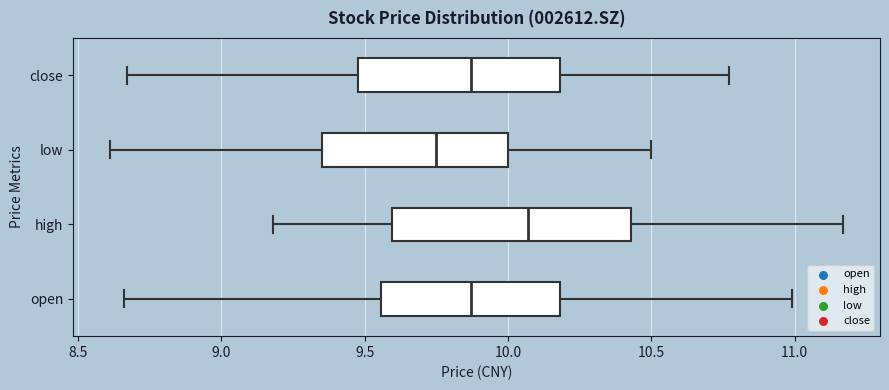

Reading bottom to top, read every box against the x-axis: the position of its median line, the range the box covers, and the ends of its whiskers. The values are not printed on the chart, so give them approximately, as read against the axis.

open: median 9.85, box 9.55 to 10.20, whiskers 8.65 to 11.00
high: median 10.05, box 9.60 to 10.45, whiskers 9.20 to 11.15
low: median 9.75, box 9.35 to 10.00, whiskers 8.60 to 10.50
close: median 9.85, box 9.50 to 10.20, whiskers 8.65 to 10.75